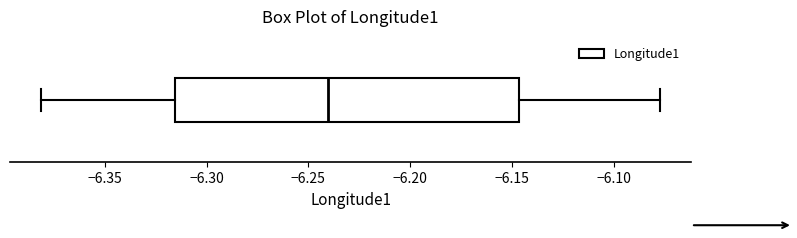

Where is the right edge of the box on the x-axis? The values are not printed on the chart, so give them approximately, as read against the axis.

-6.145